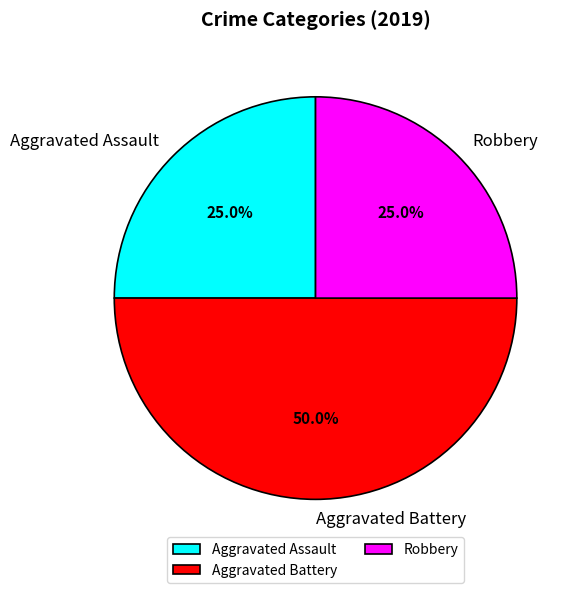

Which category has the biggest portion of the pie?

Aggravated Battery